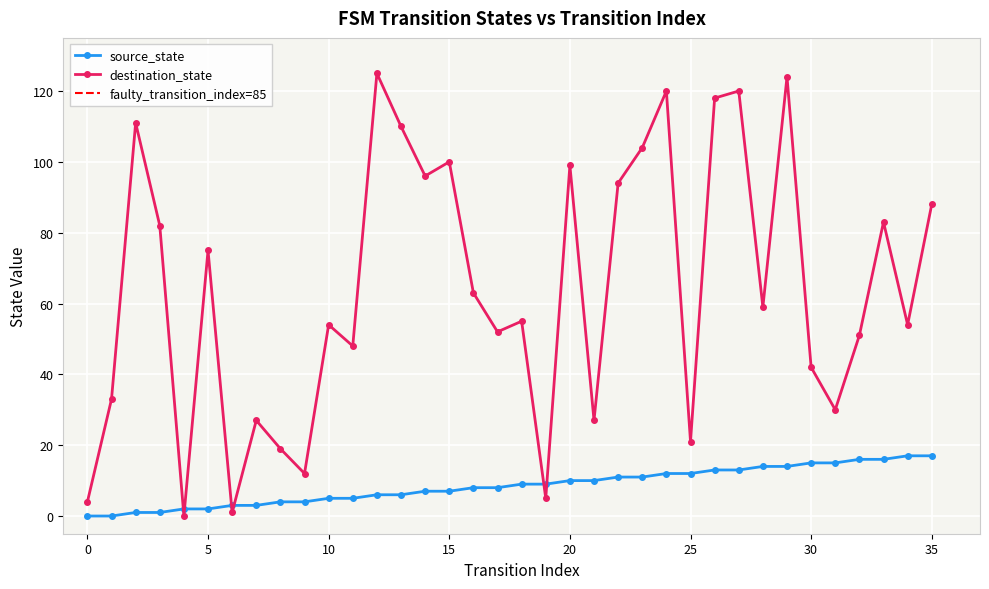

Which series has the largest total across all categories?

destination_state